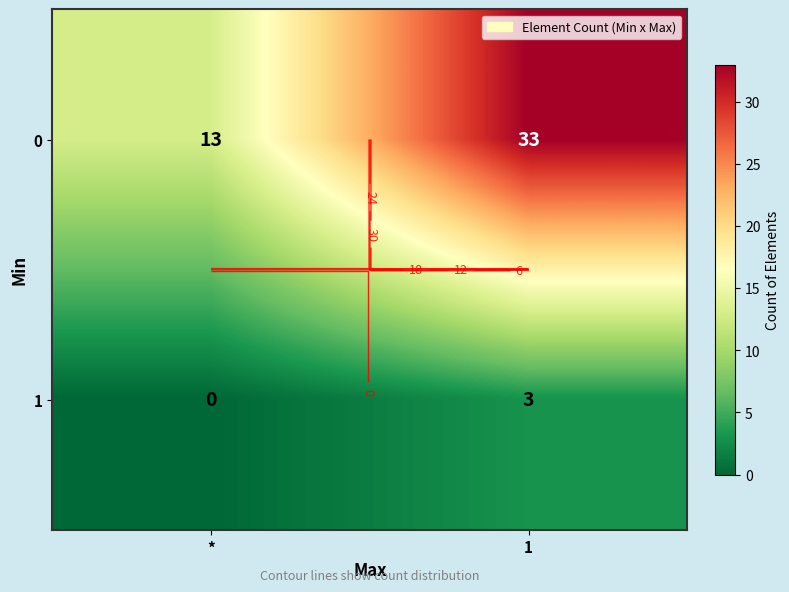

What is the total value across all series at *?

13